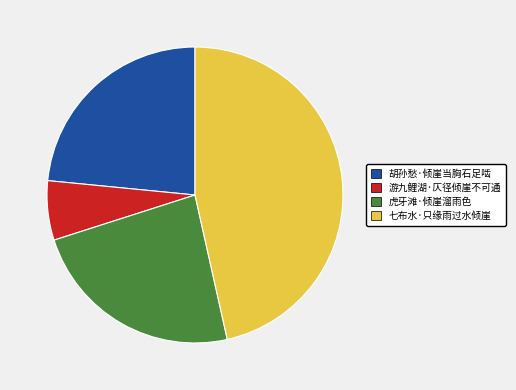

What is the largest slice in the pie chart?

七布水·只缘雨过水倾崖